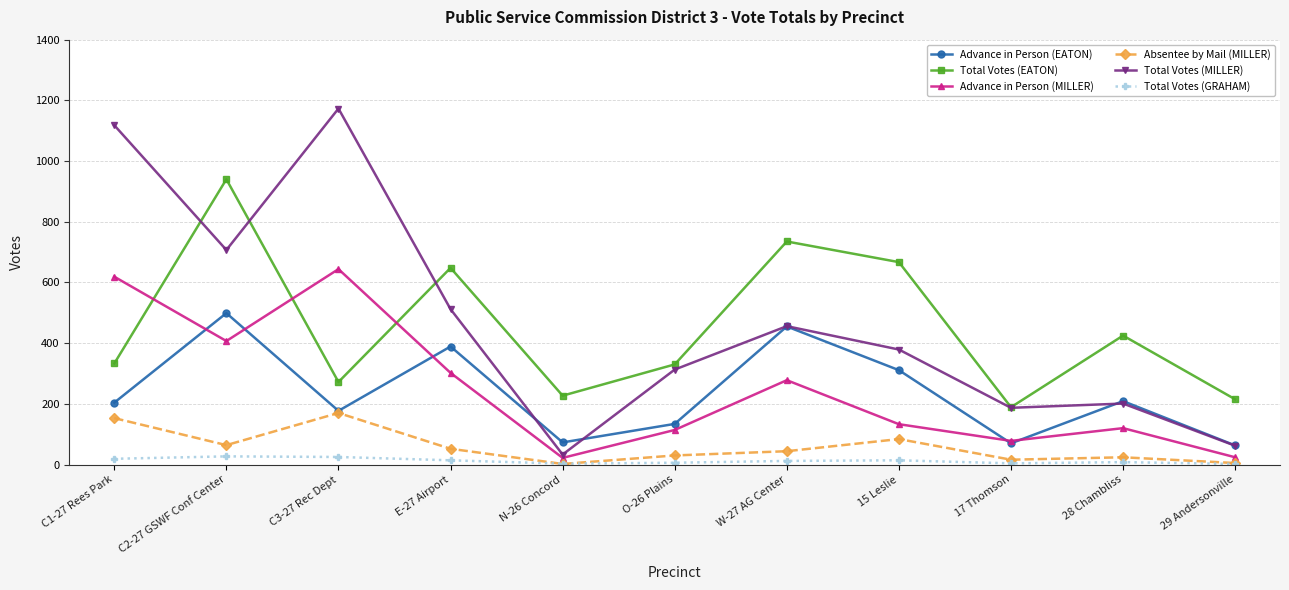

True or false: Total Votes (EATON) and Advance in Person (EATON) cross at least once.

False